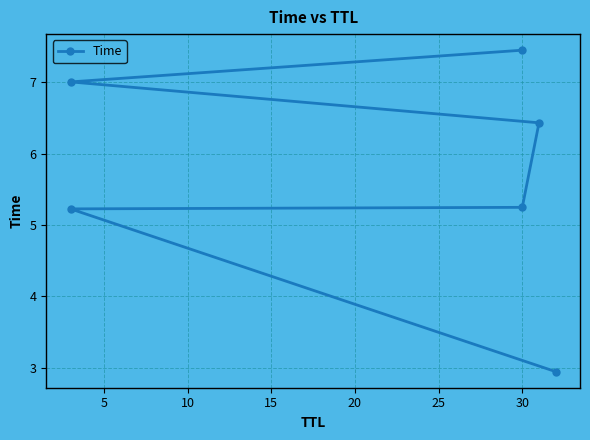

Reading left to right, transcribe all the data shown in this chart.

2.9	5.2	5.2	6.4	7.0	7.4